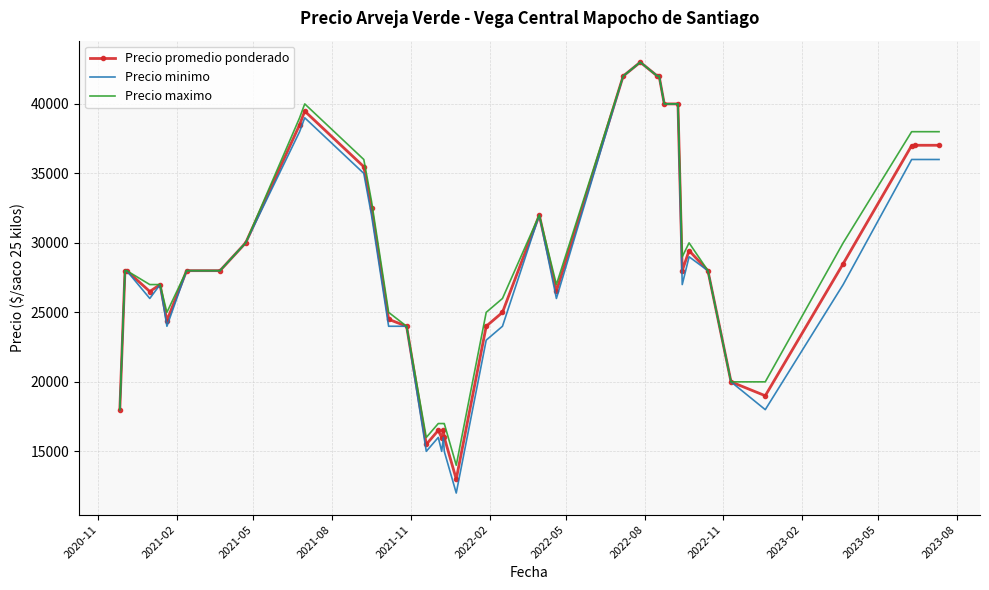

What is the smallest value displayed?

12000